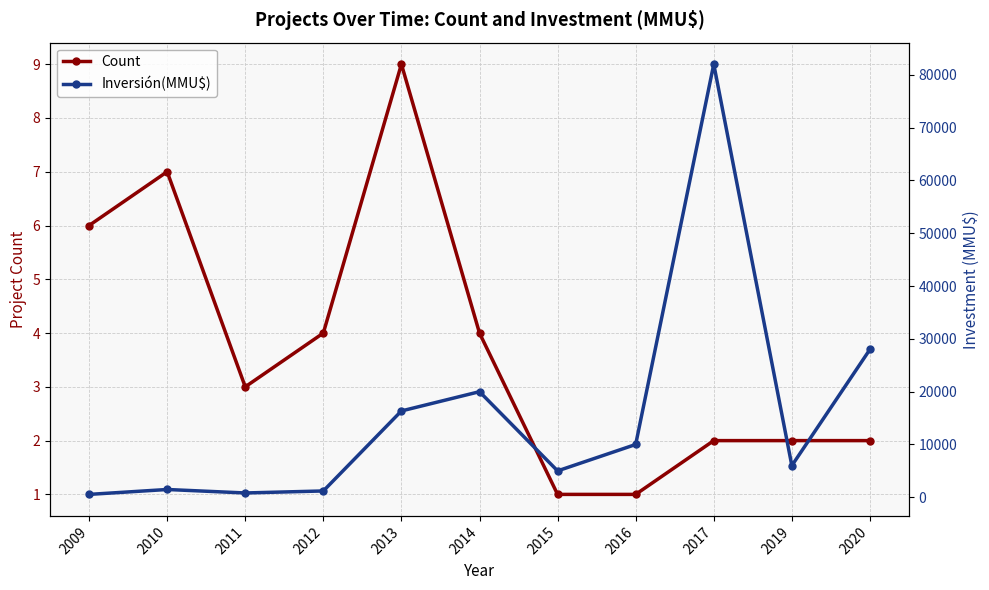

True or false: Count has more than 2 interior local peaks.

False